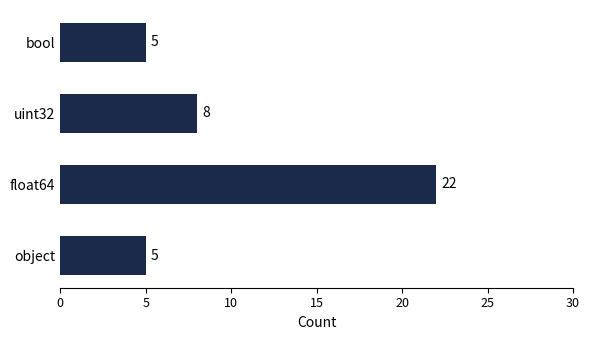

Is it true that the value at uint32 is 8?

True